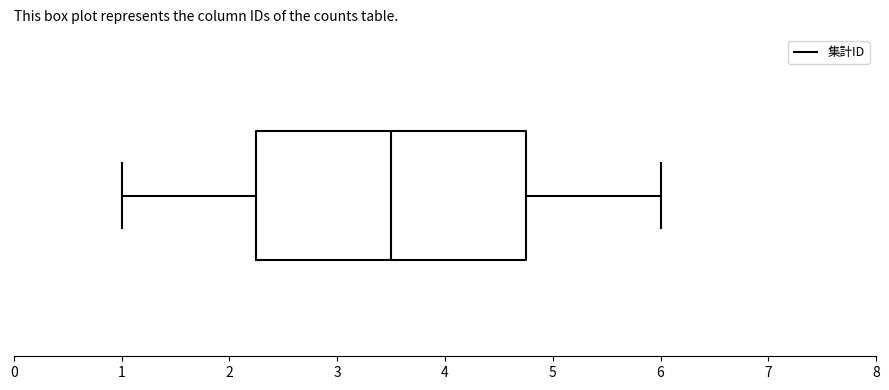

Transcribe this box plot: give where the median line is, the range the box spans, and where the two whiskers end, as read against the x-axis. The values are not printed on the chart, so give them approximately, as read against the axis.

median 3.5, box 2.3 to 4.8, whiskers 1.0 to 6.0